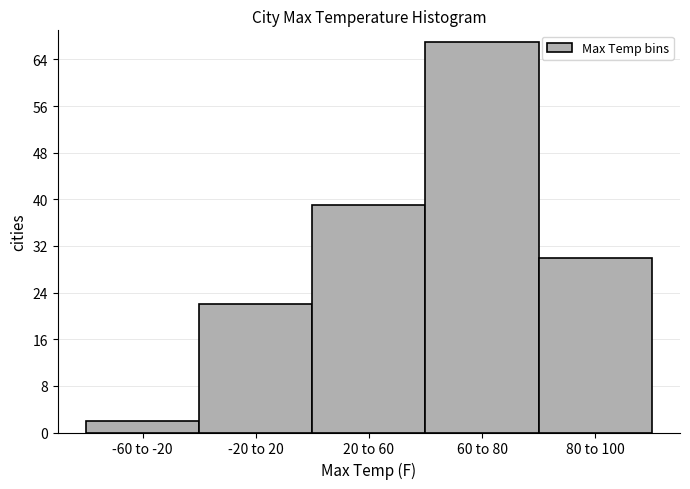

Reading right to left, list all the values displayed in this chart.

80 to 100=30	60 to 80=67	20 to 60=39	-20 to 20=22	-60 to -20=2